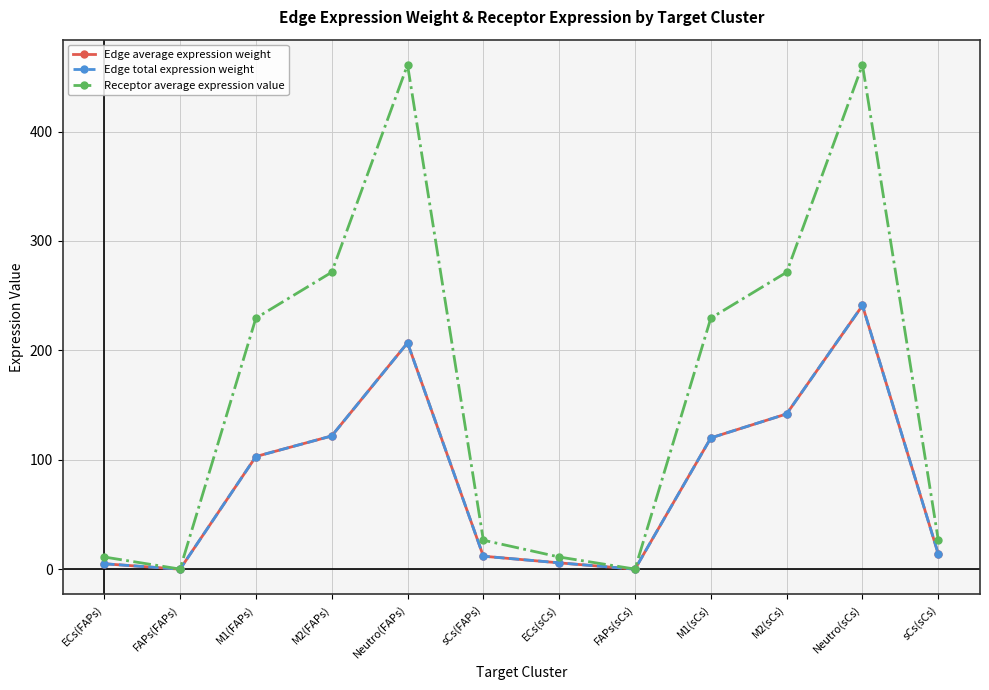

Does the chart have visible grid lines?

Yes